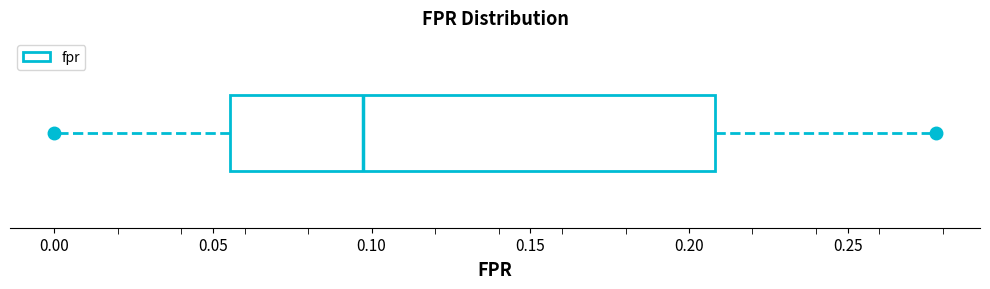

Transcribe this box plot: give where the median line is, the range the box spans, and where the two whiskers end, as read against the x-axis. The values are not printed on the chart, so give them approximately, as read against the axis.

median 0.095, box 0.055 to 0.210, whiskers 0.000 to 0.280